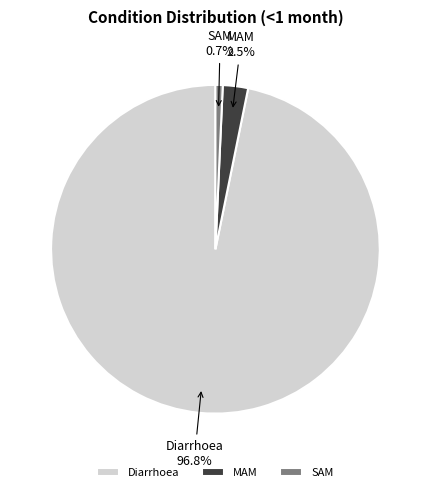

Which category accounts for the majority?

Diarrhoea